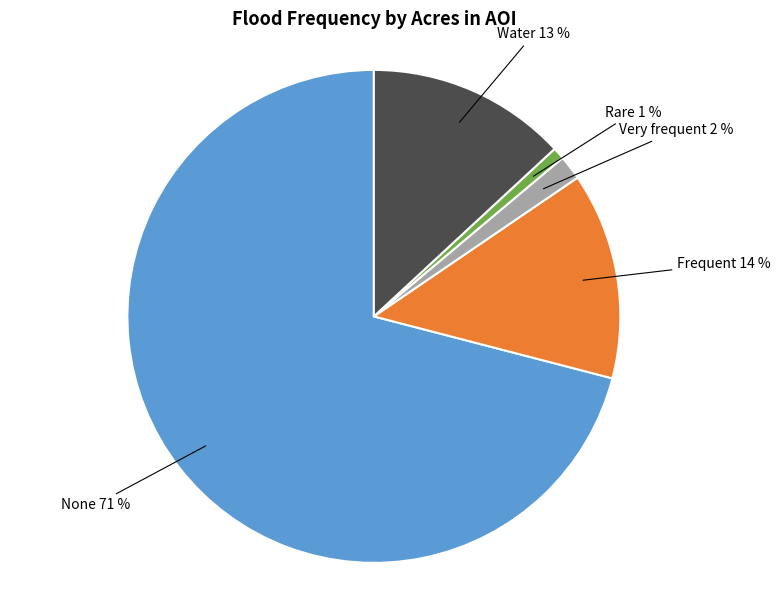

Is the sum of Frequent and Water greater than half?

No